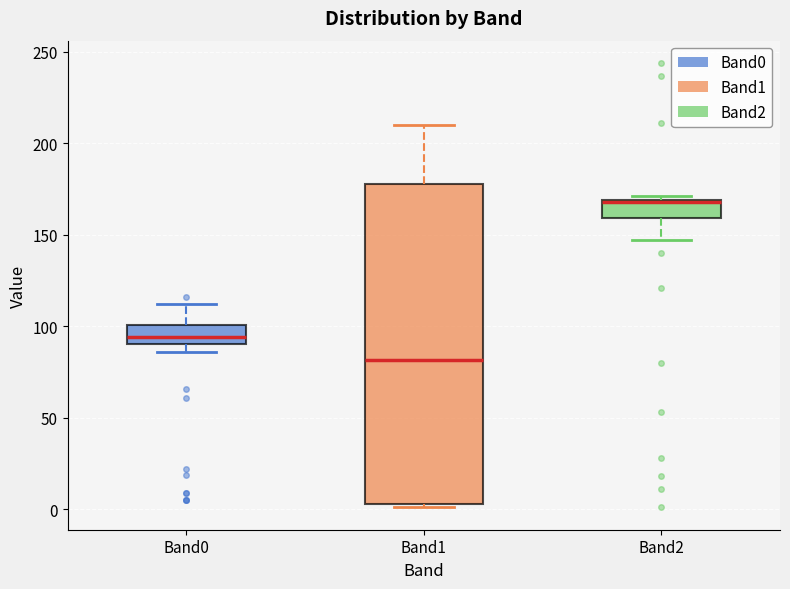

Which box is the tallest, from its lower edge to its upper edge?

Band1